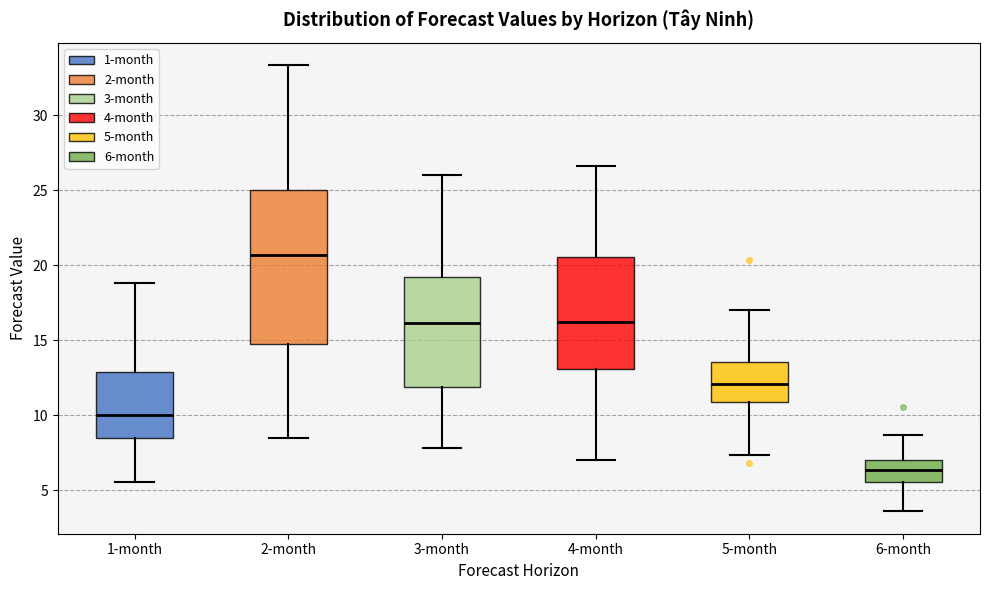

Where is the upper edge of the box for 6-month on the y-axis? The values are not printed on the chart, so give them approximately, as read against the axis.

7.0